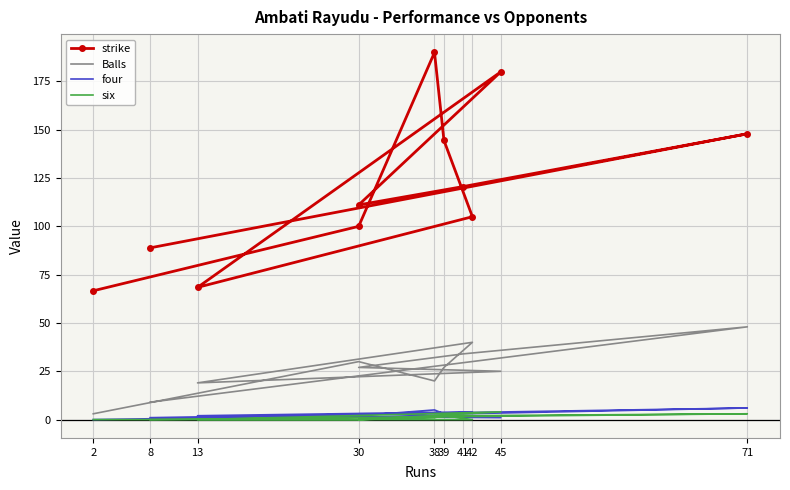

Reading right to left, what are all the values shown in this chart?

strike: 88.9	147.9	120.6	111.1	180.0	68.4	105.0	144.4	190.0	100.0	66.7
Balls: 9.0	48.0	34.0	27.0	25.0	19.0	40.0	27.0	20.0	30.0	3.0
four: 1.0	6.0	3.0	3.0	1.0	2.0	4.0	3.0	5.0	2.0	0.0
six: 0.0	3.0	2.0	0.0	4.0	0.0	0.0	2.0	1.0	0.0	0.0